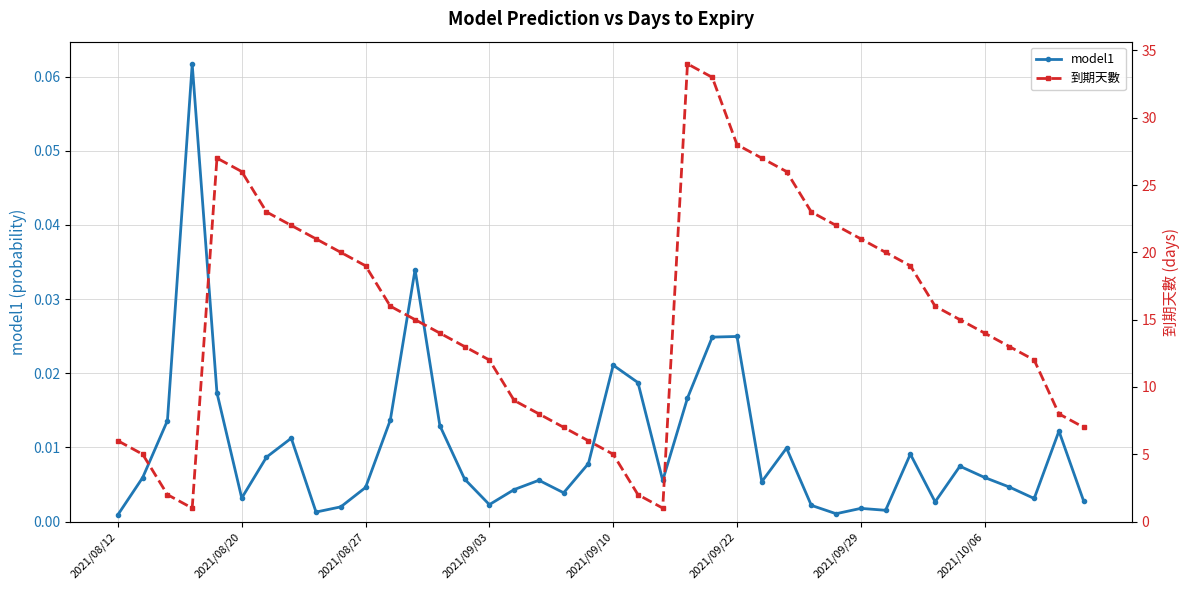

What is the difference between the maximum and second lowest values in the model1 series?

0.1